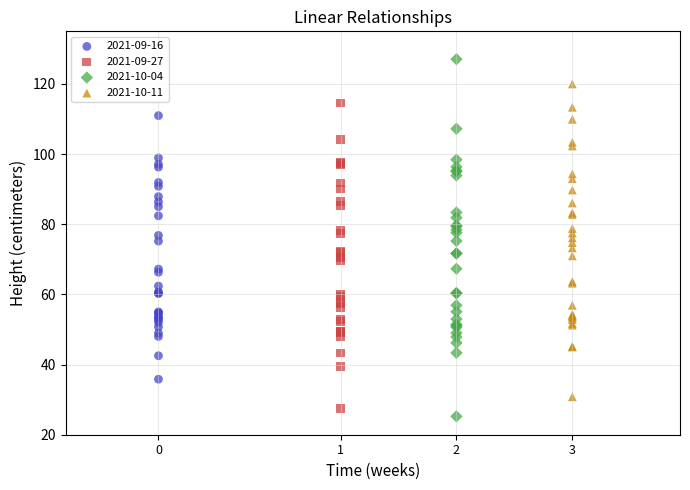

Which series has the largest Y range (max minus min)?

2021-10-04